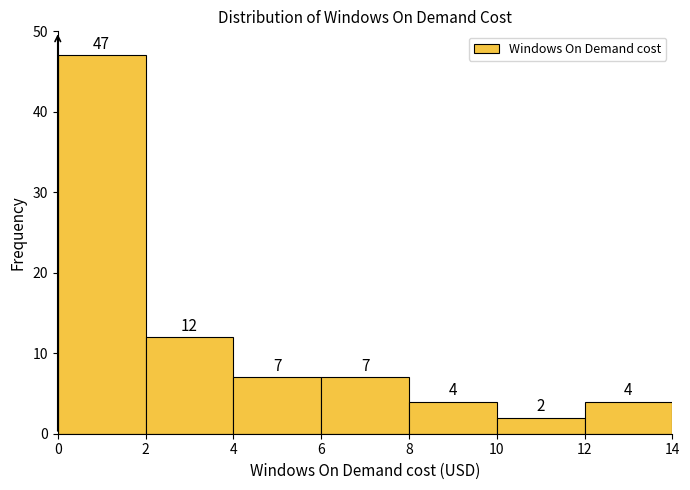

Reading left to right, transcribe this chart: for each bar, give the range it covers on the x-axis and its height.

0 to 2: 47
2 to 4: 12
4 to 6: 7
6 to 8: 7
8 to 10: 4
10 to 12: 2
12 to 14: 4